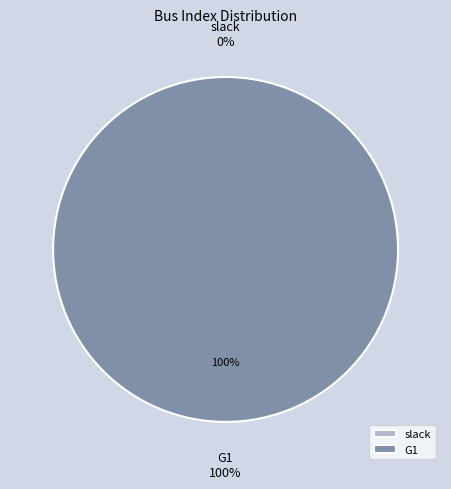

How many slices are in this pie chart?

2